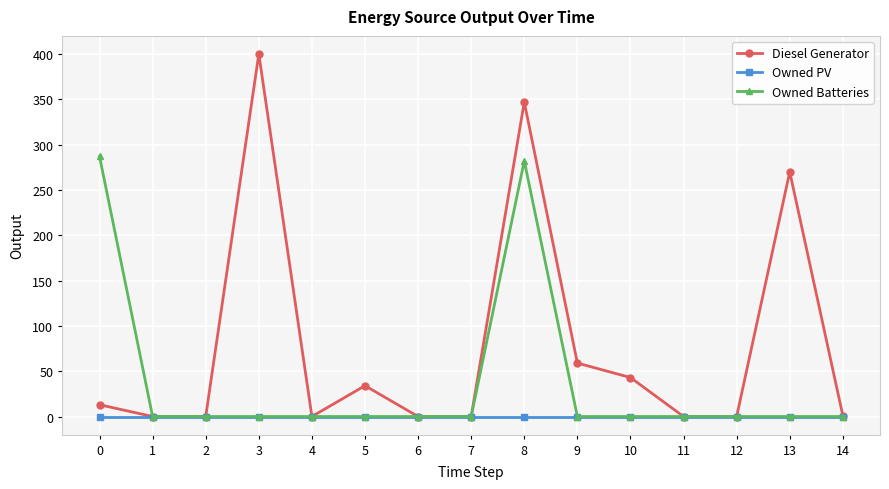

What are all the series names shown in the legend?

Diesel Generator, Owned PV, Owned Batteries